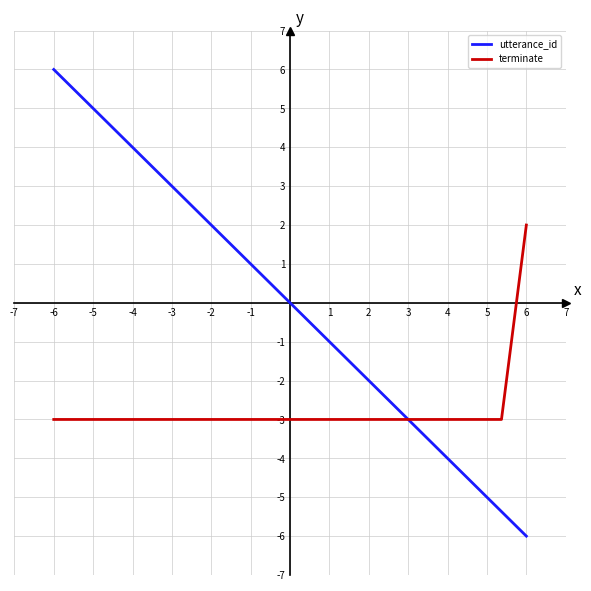

List the series in order of their overall mean, lowest first.

terminate, utterance_id